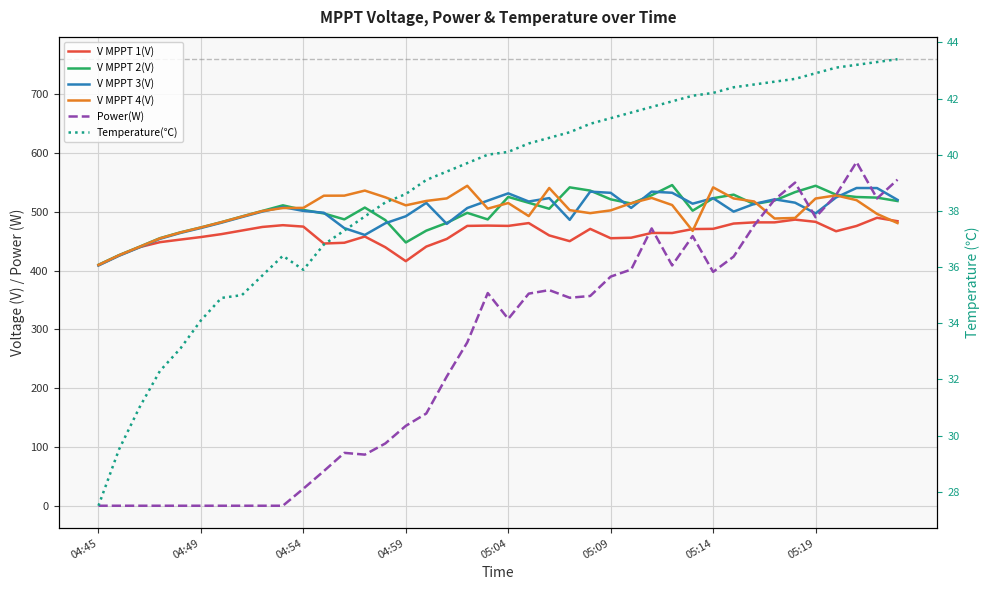

How many lines are shown in the chart?

6